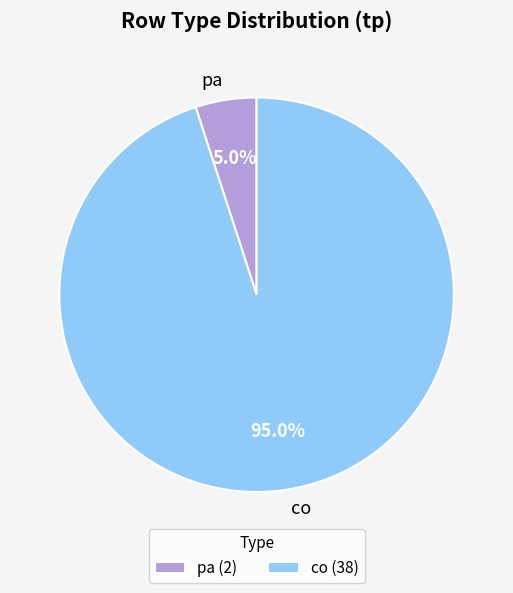

To the nearest percent, what portion does pa represent?

5%